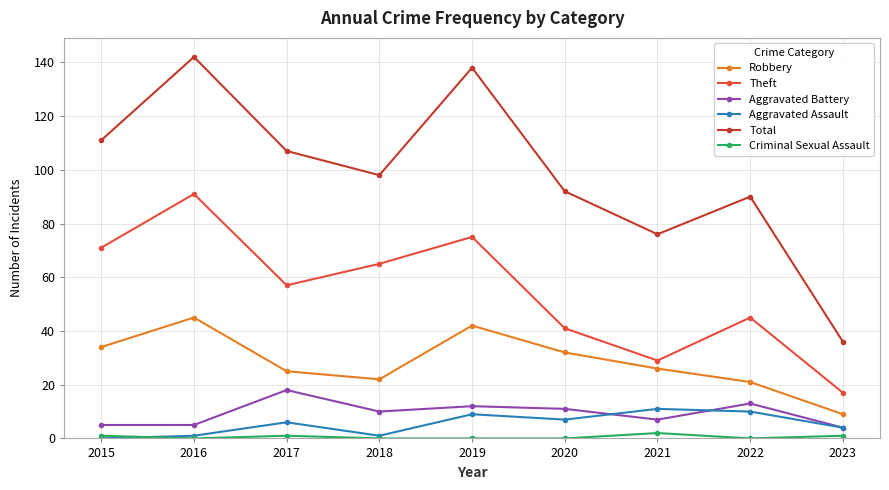

Which series has the largest total across all categories?

Total